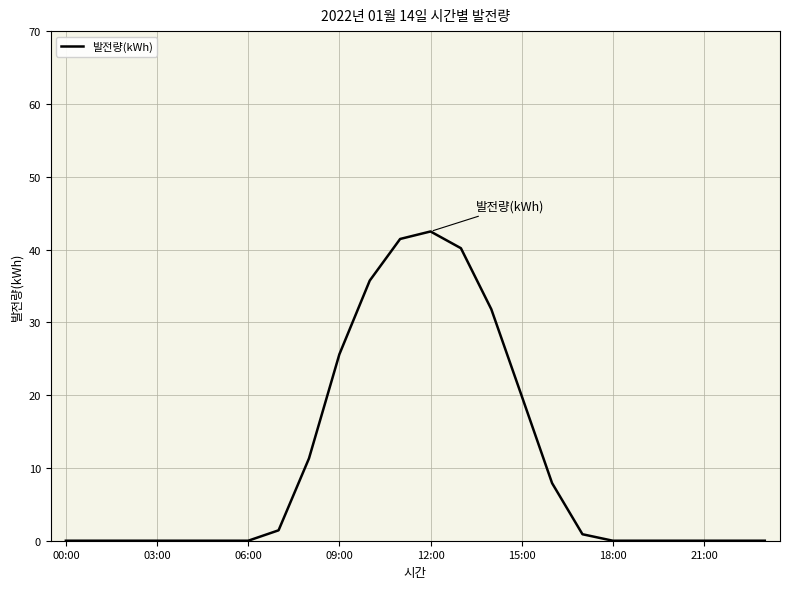

What is the maximum value shown in the chart?

42.5